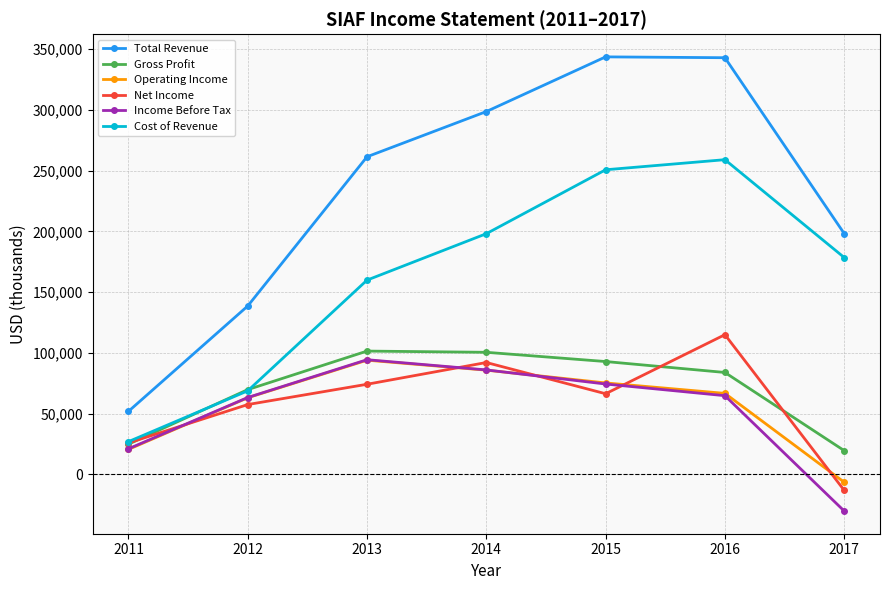

Where is the first local minimum for Net Income?

2015